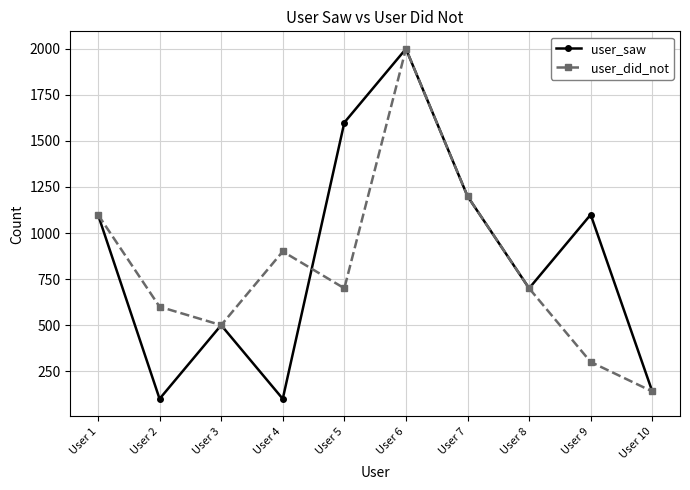

Where is user_did_not nearest to the value 1070?

User 1